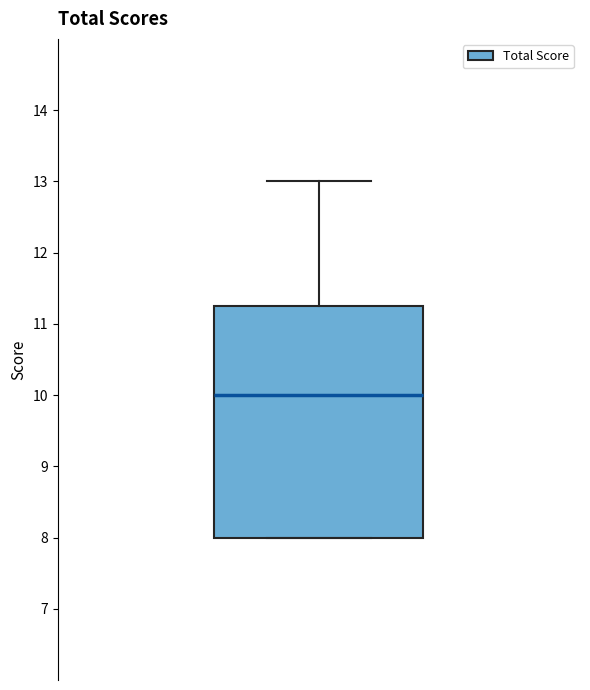

Where is the upper edge of the box on the y-axis? The values are not printed on the chart, so give them approximately, as read against the axis.

11.3